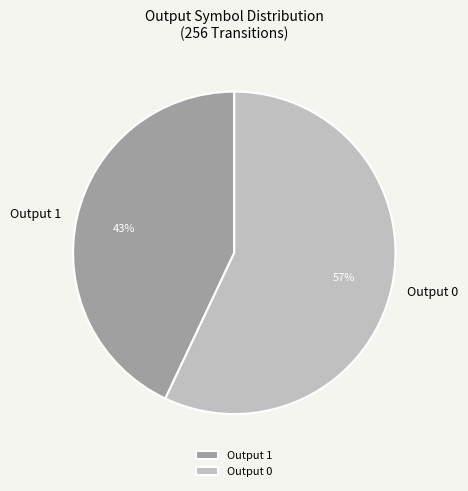

Which slice is the largest?

Output 0